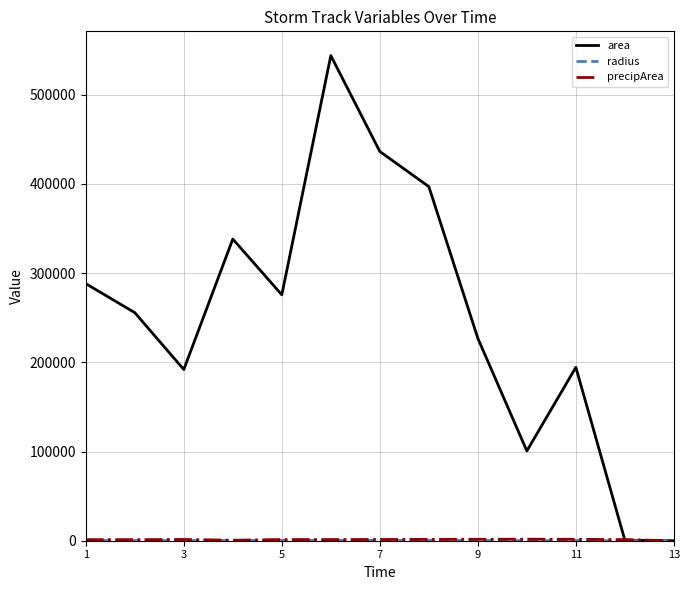

Which series has the largest total across all categories?

area